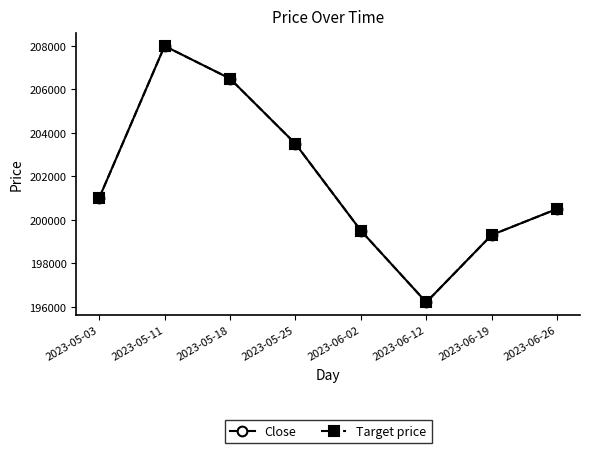

Reading left to right, what are all the values shown in this chart?

Close: 201000	208000	206500	203500	199500	196200	199300	200500
Target price: 201000	208000	206500	203500	199500	196200	199300	200500